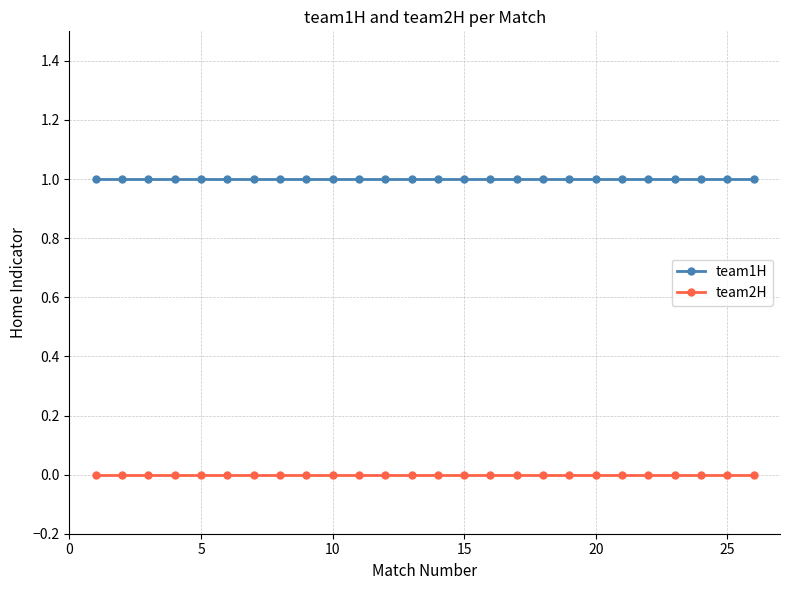

True or false: team2H and team1H intersect in this chart.

False